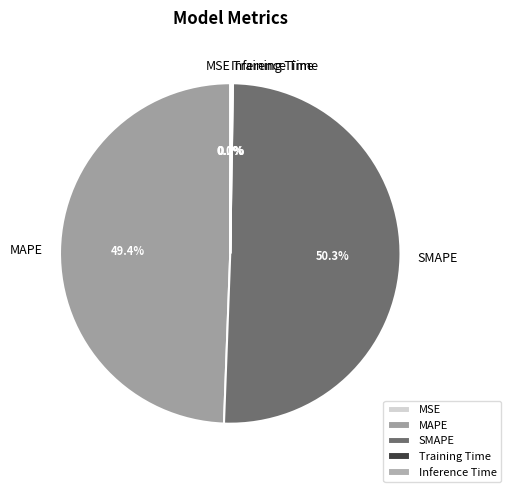

What percentage is the SMAPE slice, to the nearest percent?

50%